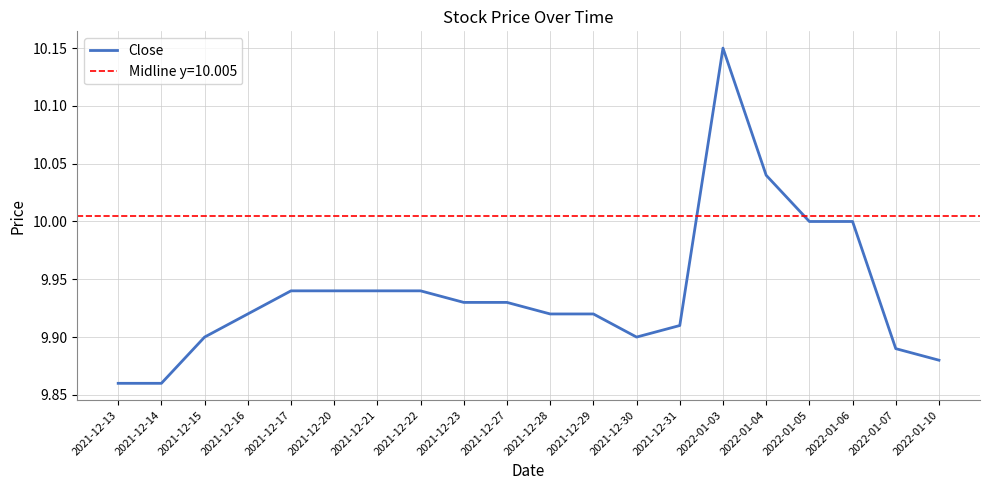

What position from the right is 2022-01-07?

2